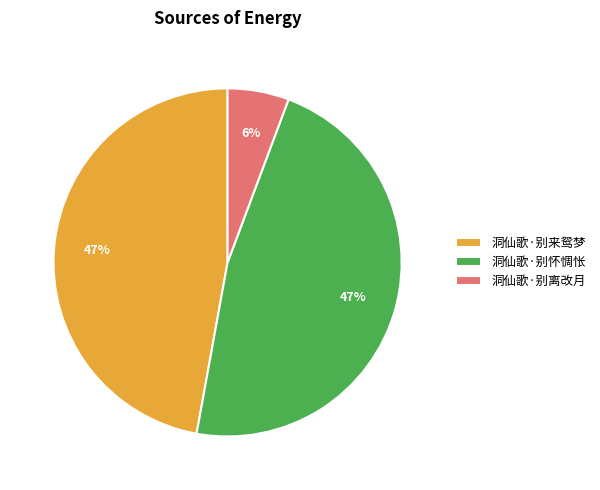

How many slices are in this pie chart?

3